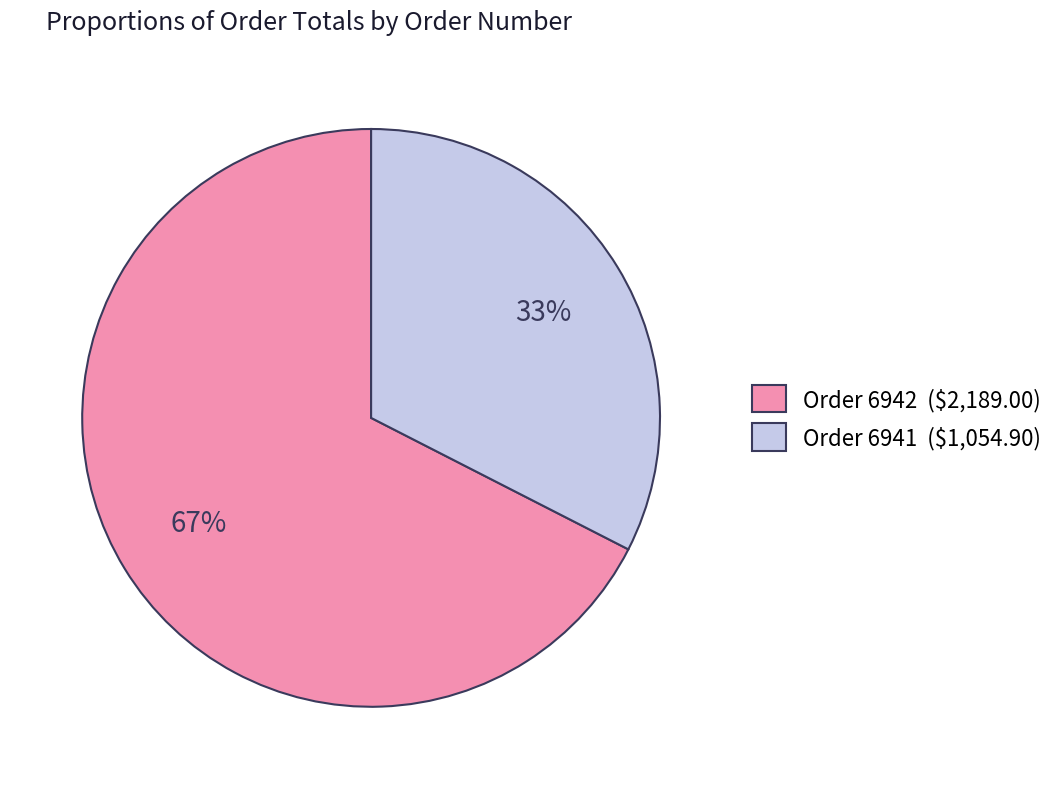

To the nearest percent, what percentage of the pie is Order 6942 ($2,189.00)?

67%